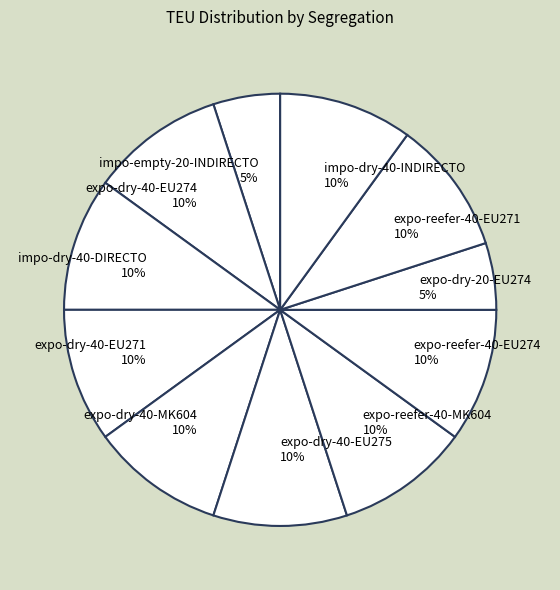

To the nearest percent, what is the difference between the largest and smallest slice percentages?

5%